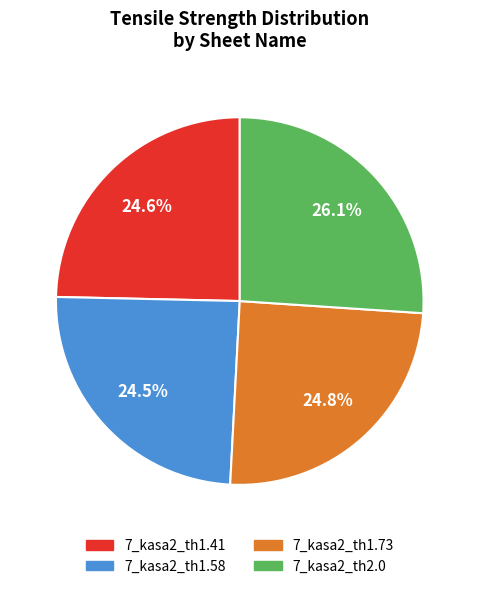

Combined, do 7_kasa2_th2.0 and 7_kasa2_th1.41 account for over 50%?

Yes